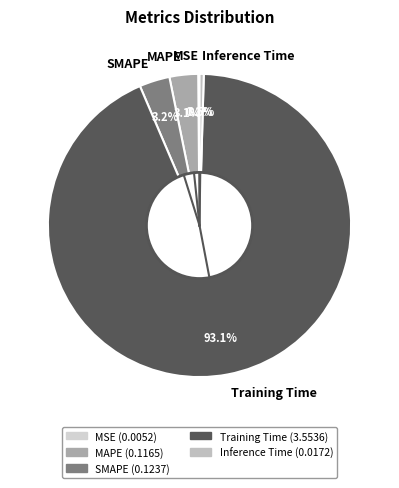

Which slice is the largest?

Training Time